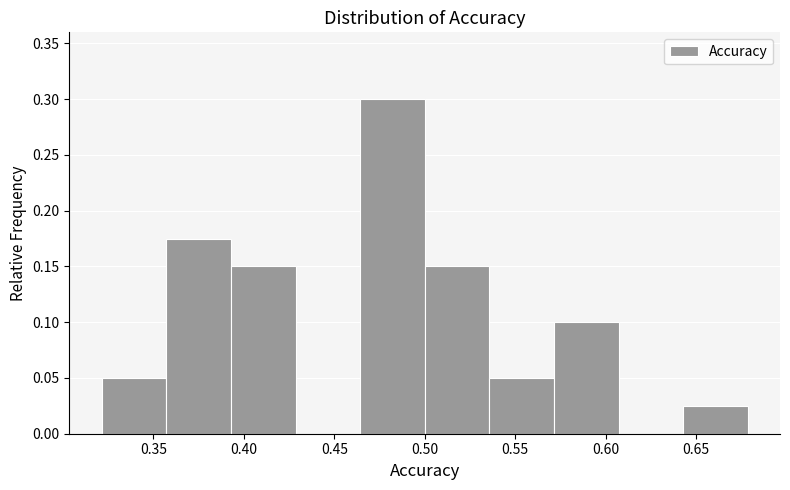

Reading left to right, list every bar in this chart as the range it spans on the x-axis followed by its height. Neither the bar edges nor the heights are printed on the chart, so give them approximately, as read against the axes.

0.320 to 0.355: 0.050
0.355 to 0.395: 0.175
0.395 to 0.430: 0.150
0.430 to 0.465: 0
0.465 to 0.500: 0.300
0.500 to 0.535: 0.150
0.535 to 0.570: 0.050
0.570 to 0.605: 0.100
0.605 to 0.645: 0
0.645 to 0.680: 0.025